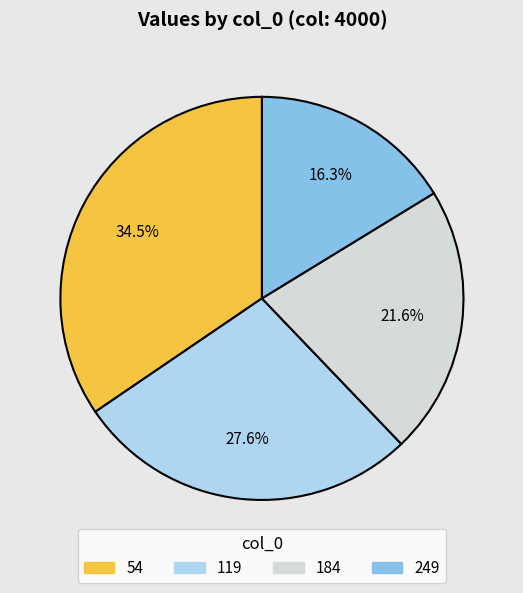

Which has a higher value, 54 or 249?

54